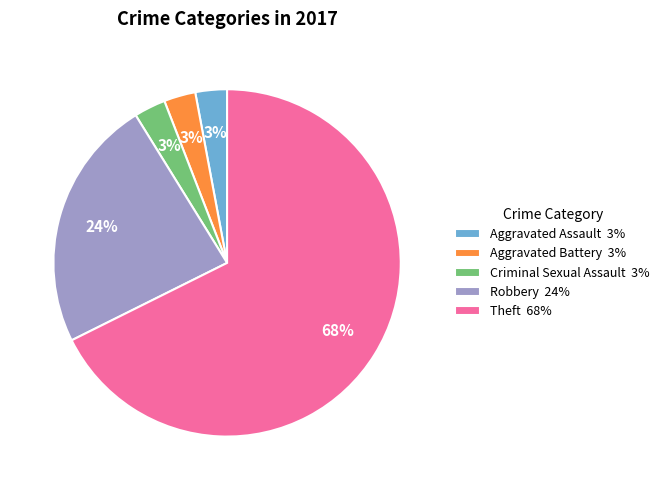

To the nearest percent, what is the average slice percentage?

20%